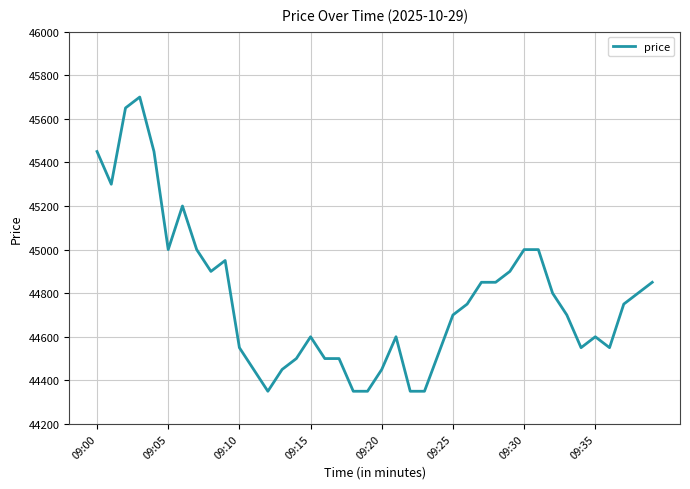

What is the maximum value shown in the chart?

45700